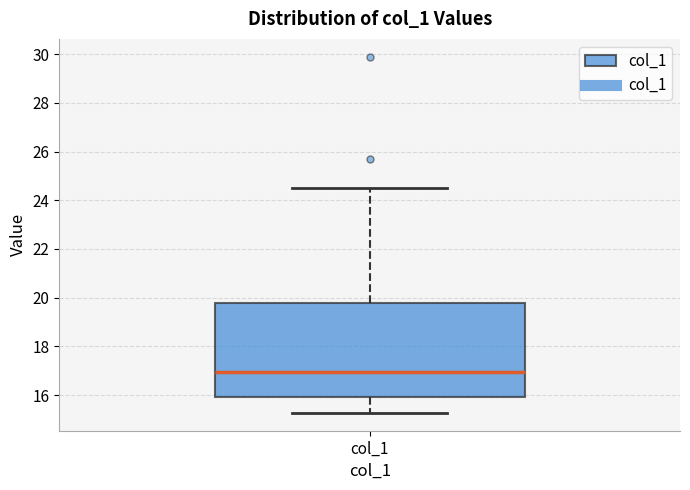

Where is the lower edge of the box for col_1 on the y-axis? The values are not printed on the chart, so give them approximately, as read against the axis.

16.0